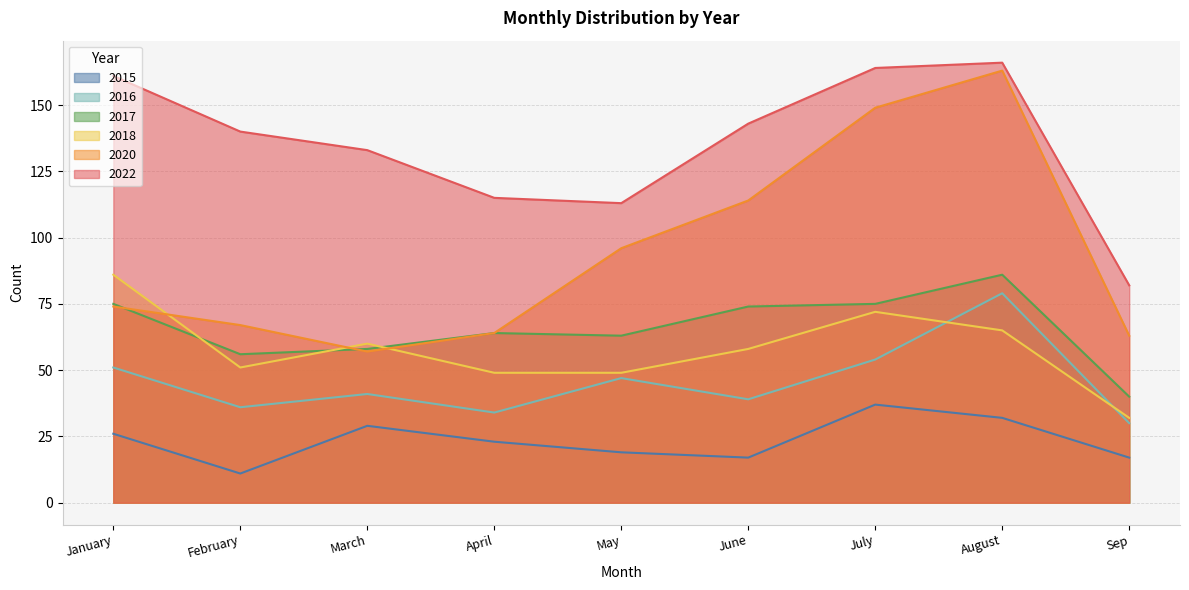

Reading left to right, list all the values displayed in this chart.

2015: 26	11	29	23	19	17	37	32	17
2016: 51	36	41	34	47	39	54	79	30
2017: 75	56	58	64	63	74	75	86	40
2018: 86	51	60	49	49	58	72	65	32
2020: 74	67	57	64	96	114	149	163	63
2022: 161	140	133	115	113	143	164	166	82